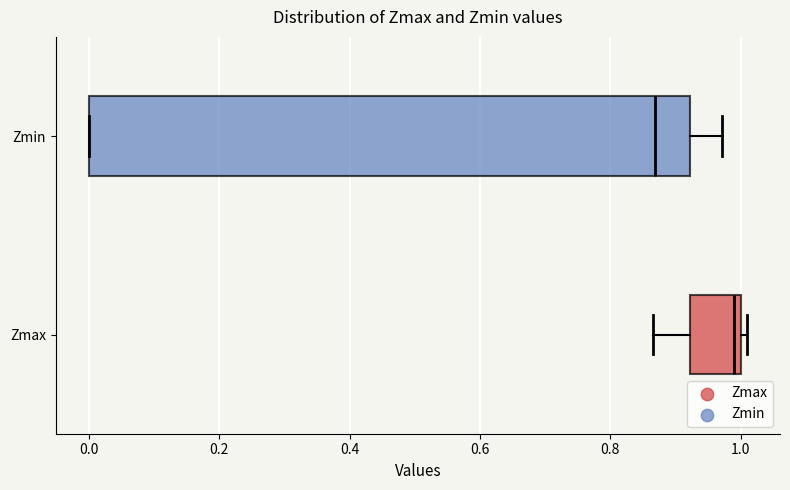

Which box is the widest, from its left edge to its right edge?

Zmin